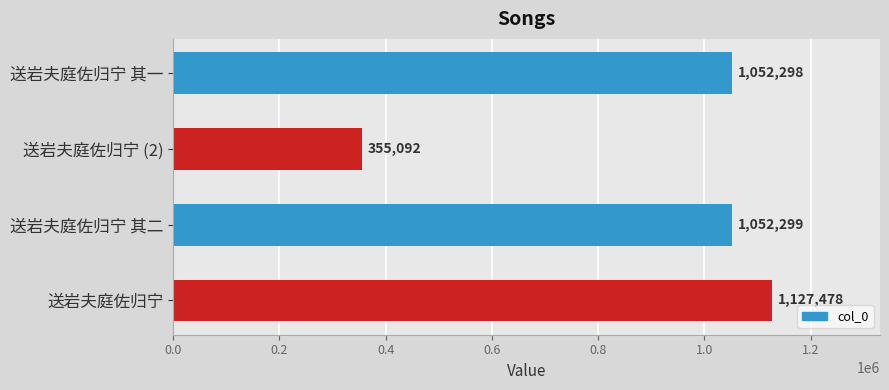

Reading top to bottom, what are all the values shown in this chart?

1052298	355092	1052299	1127478